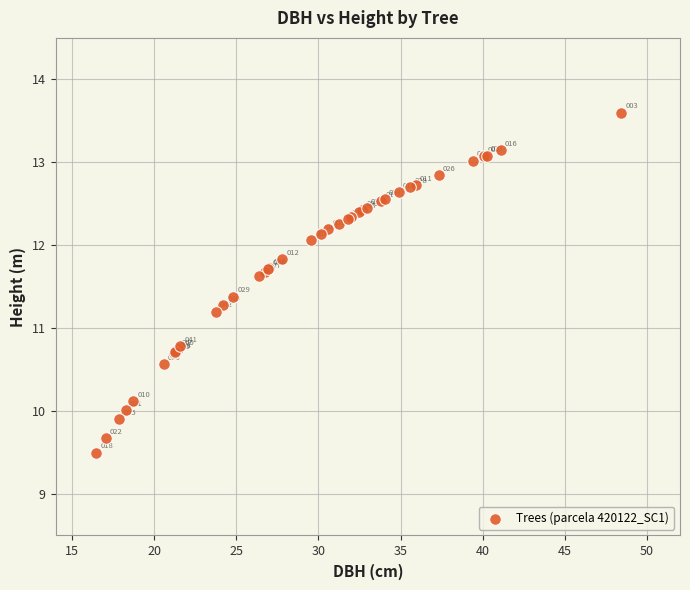

What Y value in the scatter plot is closest to 11?

11.2